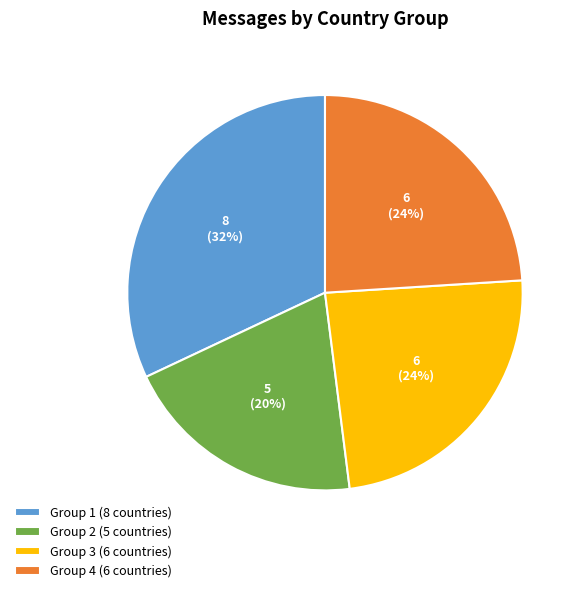

What is the smallest slice in the pie chart?

Group 2 (5 countries)